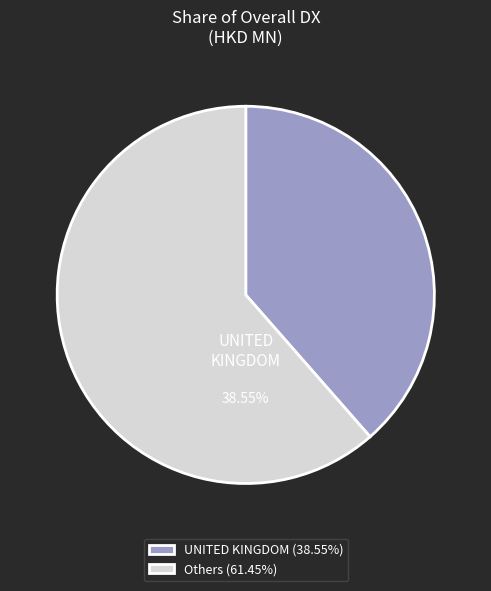

To the nearest percent, what is the combined percentage of Other EU and UNITED KINGDOM?

100%